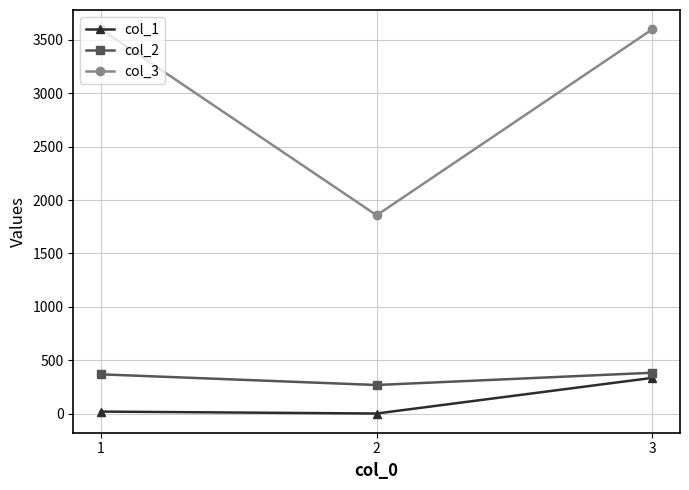

Is the value of col_3 at 3 greater than the value of col_1 at 2?

Yes